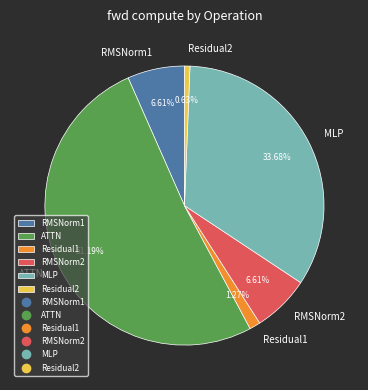

To the nearest percent, what percentage of the pie is RMSNorm2?

7%